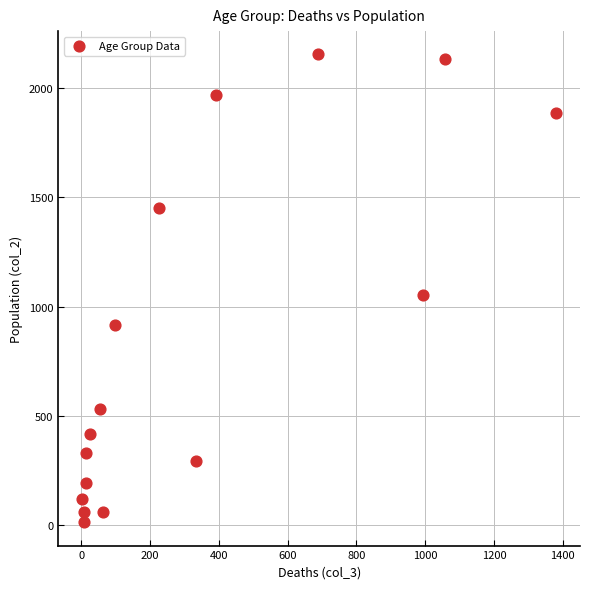

What is the range of Y values (max minus min)?

2136